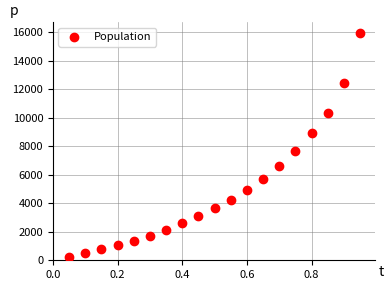

What is the range of Y values (max minus min)?

15683